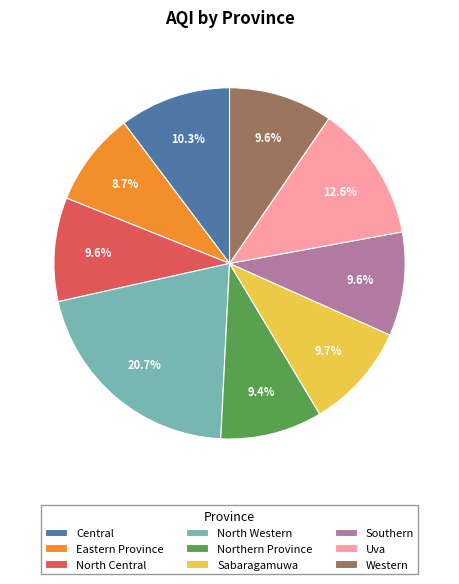

The Southern slice represents 10% of the pie. True or false?

True